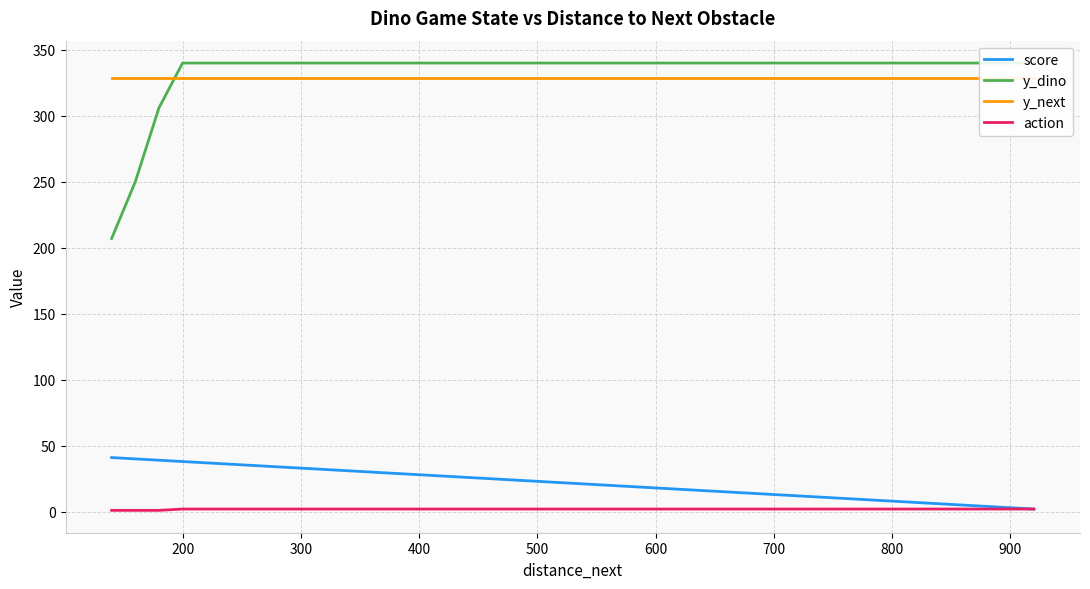

What are all the series names shown in the legend?

score, y_dino, y_next, action